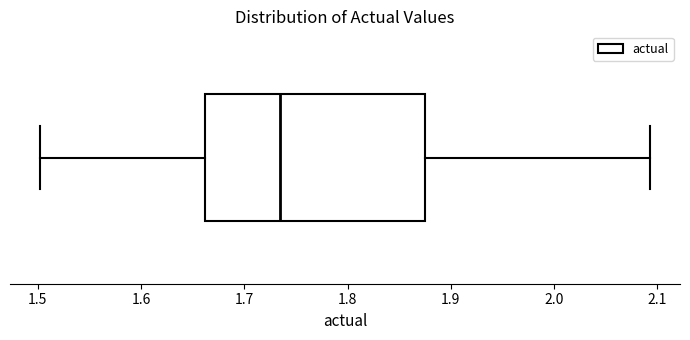

Read this box plot against the x-axis: the position of the median line, the range covered by the box, and the ends of both whiskers. The values are not printed on the chart, so give them approximately, as read against the axis.

median 1.73, box 1.66 to 1.88, whiskers 1.50 to 2.09